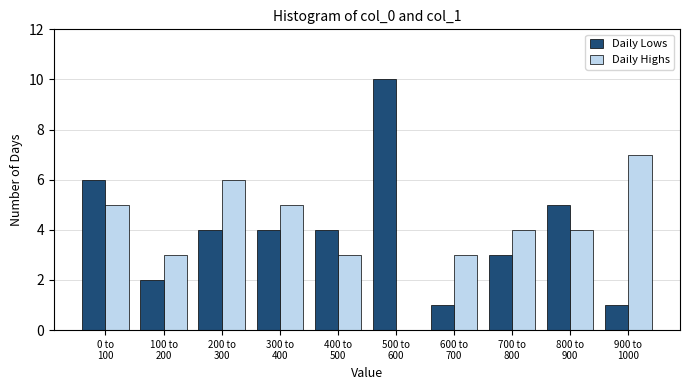

What is the highest value of the Daily Lows series?

10